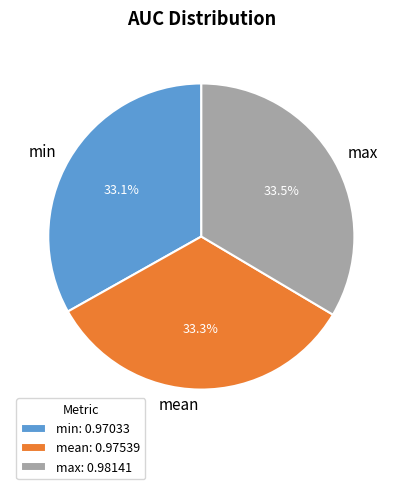

How many slices are in this pie chart?

3